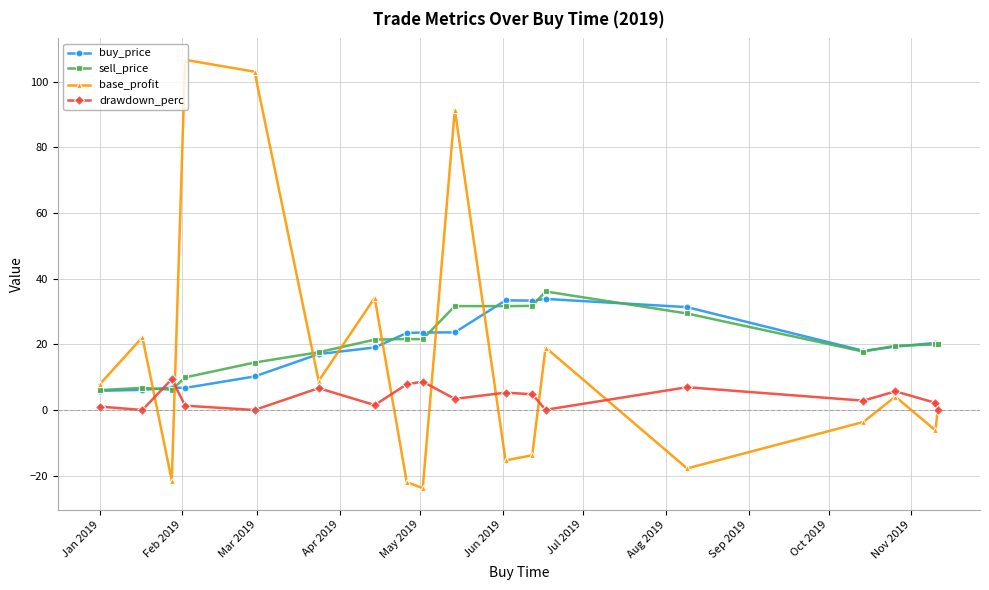

Which series has the widest spread of values?

base_profit